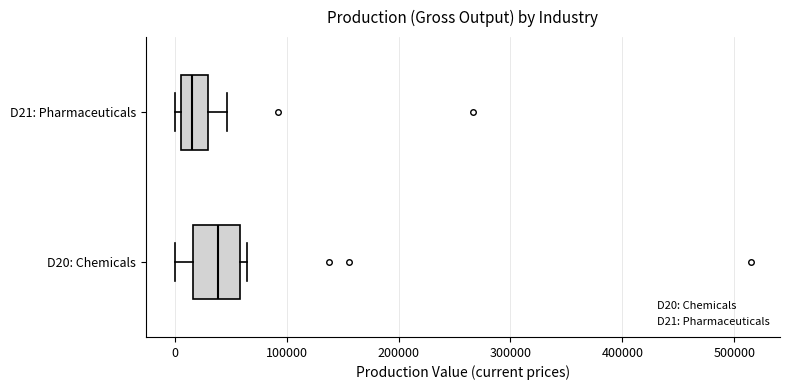

Which box's median line is the furthest to the right?

D20: Chemicals